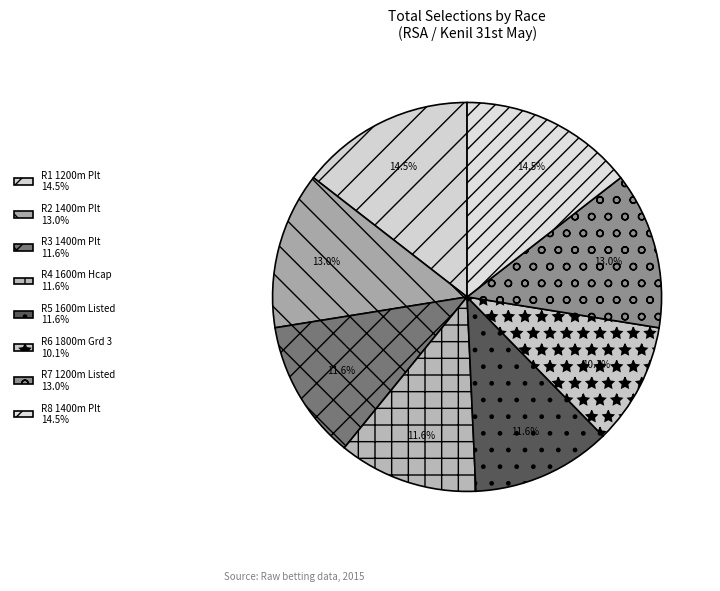

How many segments does this pie chart have?

8